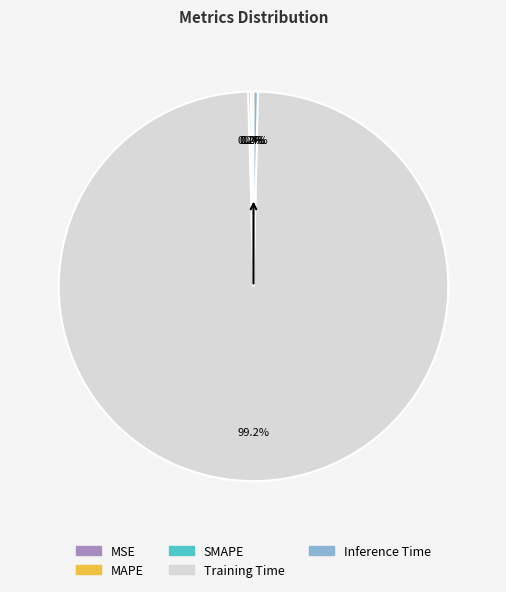

Is there a majority slice in this chart?

Yes